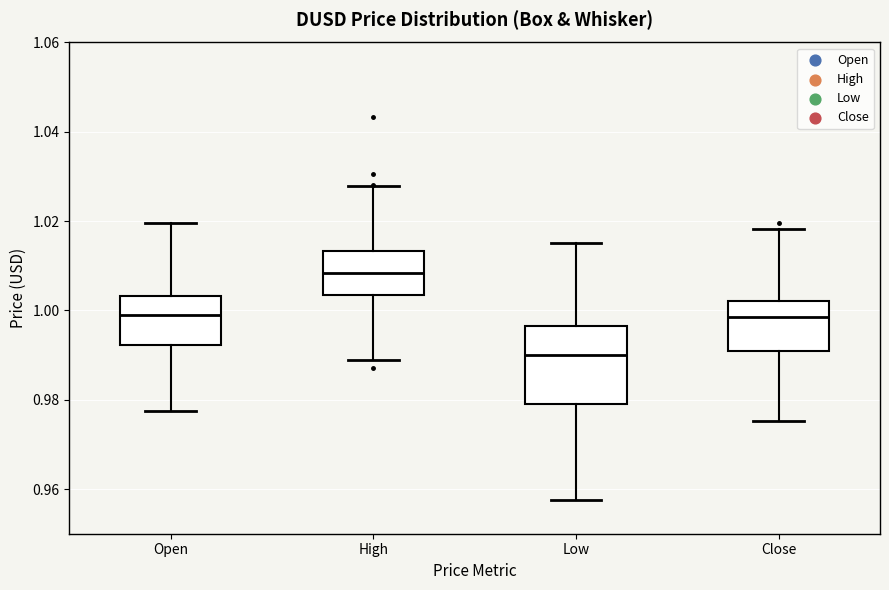

Reading left to right, transcribe this box plot: for each box, give where its median line is, the range the box spans, and where its two whiskers end, as read against the y-axis. The values are not printed on the chart, so give them approximately, as read against the axis.

Open: median 1.000, box 0.992 to 1.004, whiskers 0.978 to 1.020
High: median 1.008, box 1.004 to 1.014, whiskers 0.988 to 1.028
Low: median 0.990, box 0.980 to 0.996, whiskers 0.958 to 1.016
Close: median 0.998, box 0.992 to 1.002, whiskers 0.976 to 1.018